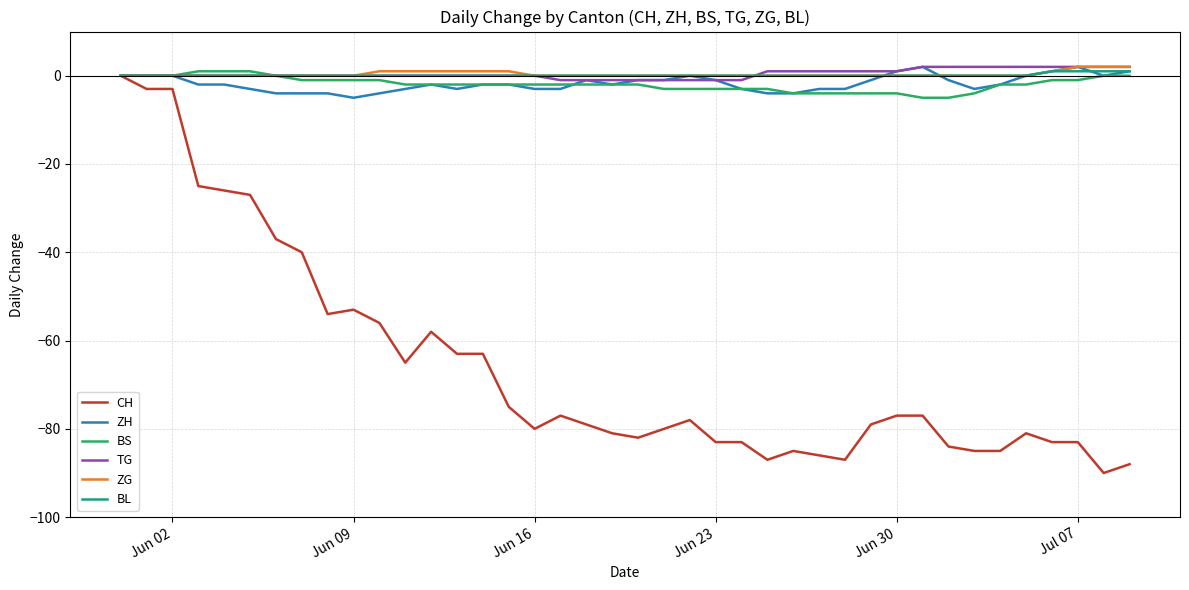

Which series has the widest spread of values?

CH